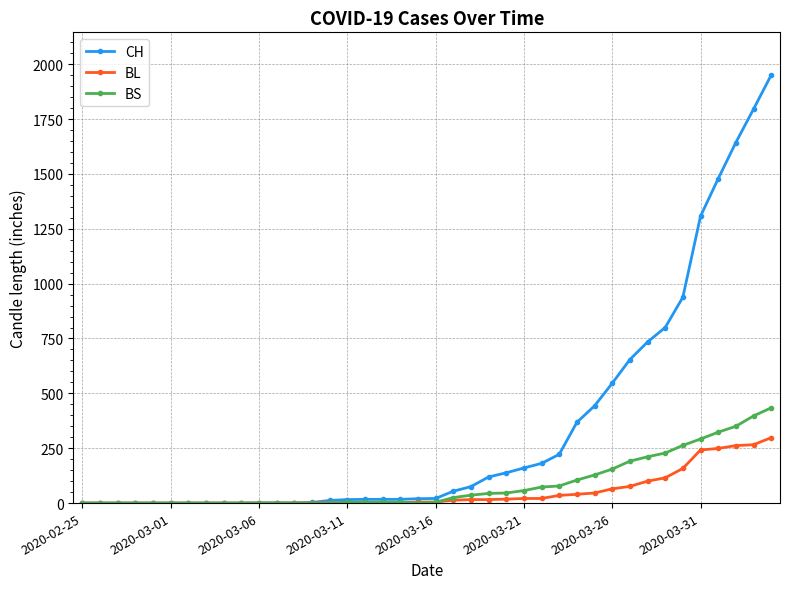

Which series has the largest range (max minus min)?

CH